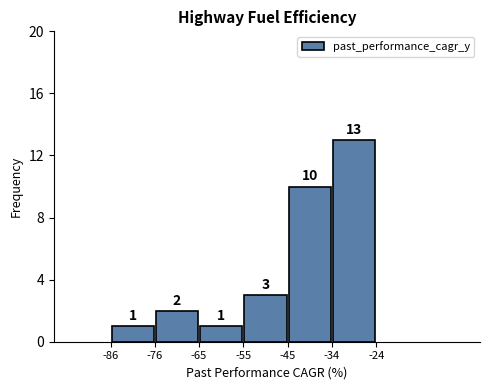

Which range on the x-axis has the tallest bar?

-34 to -24